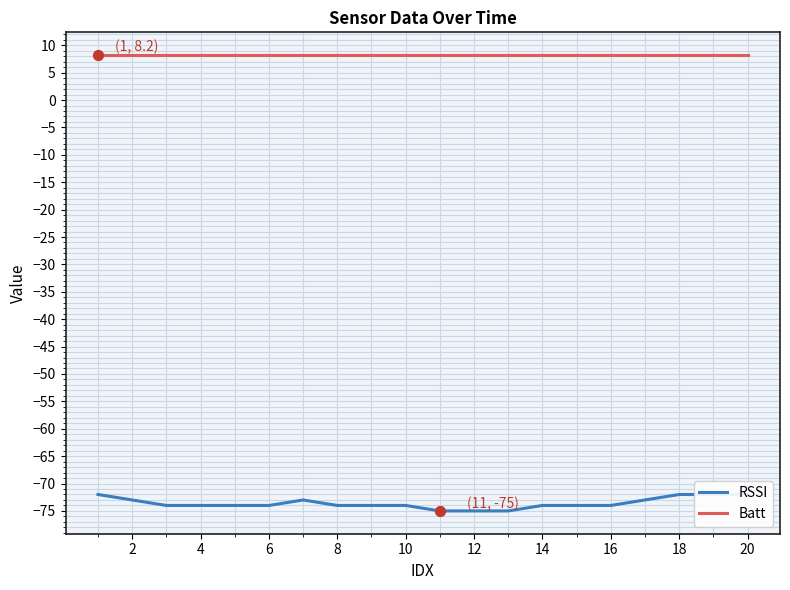

What is the total value across all series at 20?

-66.8